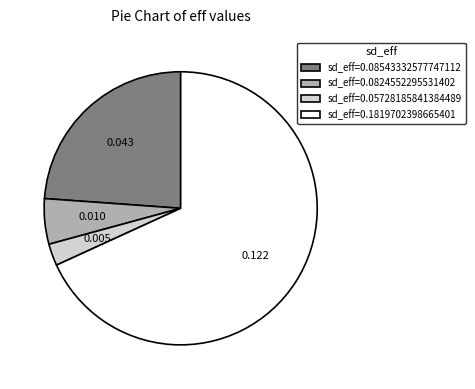

Which category has the biggest portion of the pie?

sd_eff=0.1819702398665401